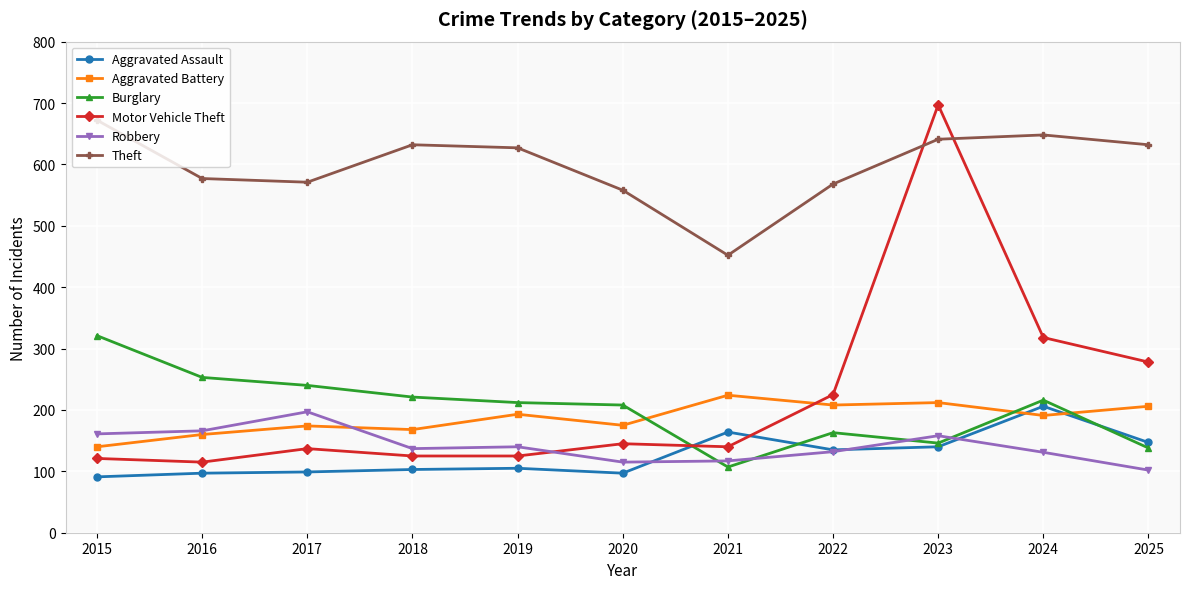

Is the value of Aggravated Assault at 2020 greater than the value of Motor Vehicle Theft at 2015?

No